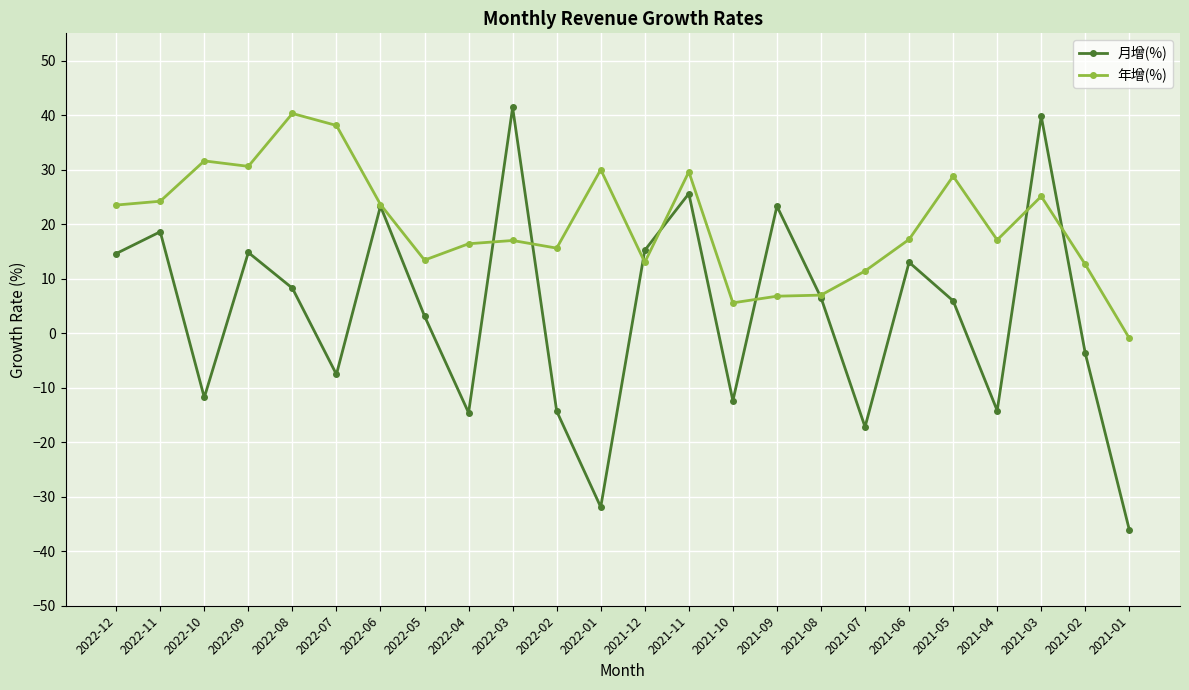

What is the sum of the 月增(%) values at 2021-11 and 2022-01?

-6.3